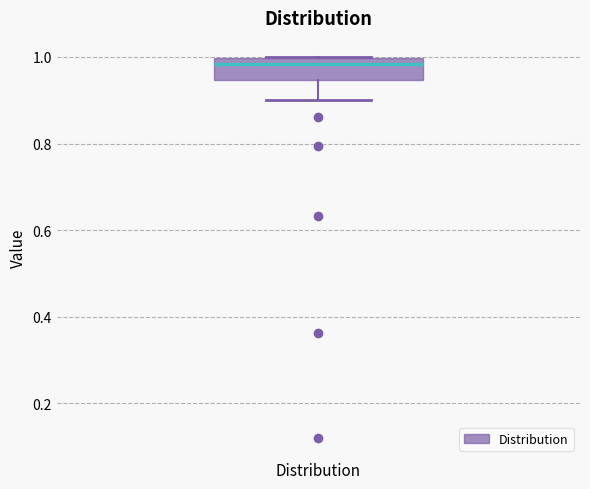

Transcribe this box plot: give where the median line is, the range the box spans, and where the two whiskers end, as read against the y-axis. The values are not printed on the chart, so give them approximately, as read against the axis.

median 0.98, box 0.94 to 1.00, whiskers 0.90 to 1.00